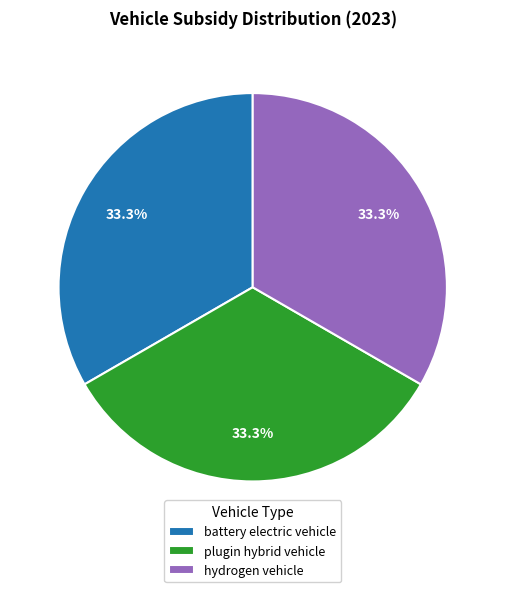

What percentage is NOT represented by plugin hybrid vehicle?

66.7%